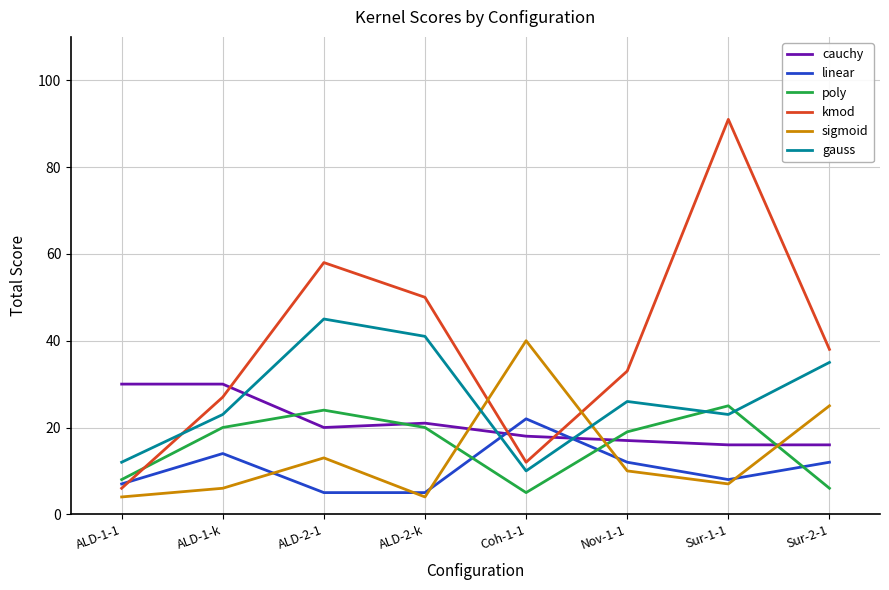

The value of poly at Nov-1-1 is 29. True or false?

False